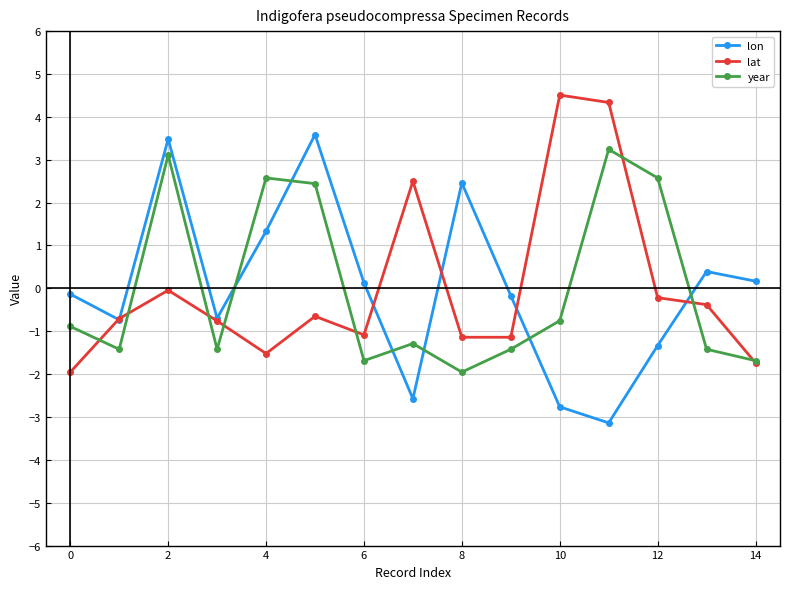

In year, how many points are lower than both neighbors (excluding endpoints)?

4